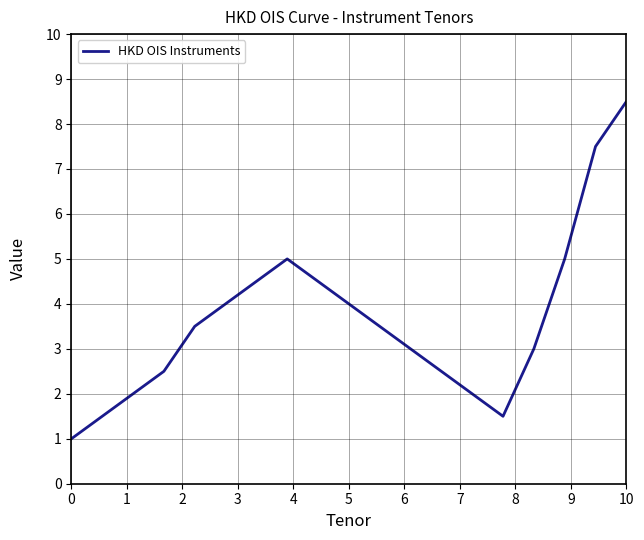

What is the smallest value displayed?

1.0